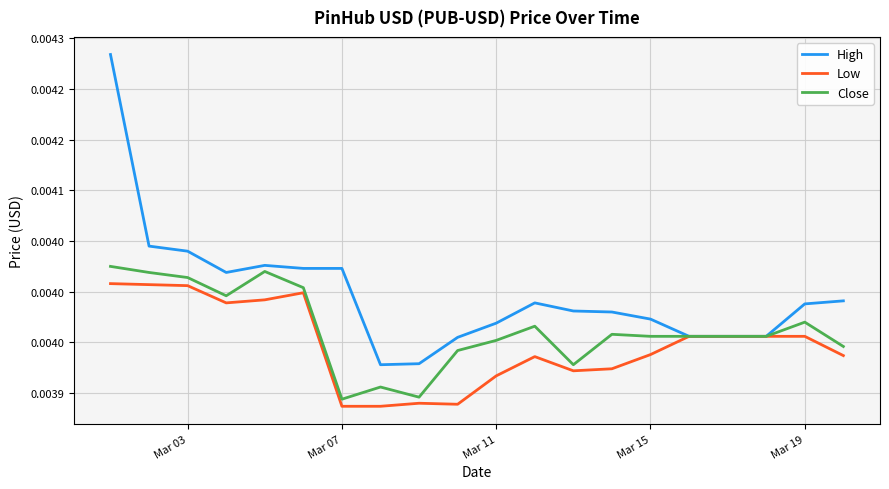

What are all the series names shown in the legend?

High, Low, Close